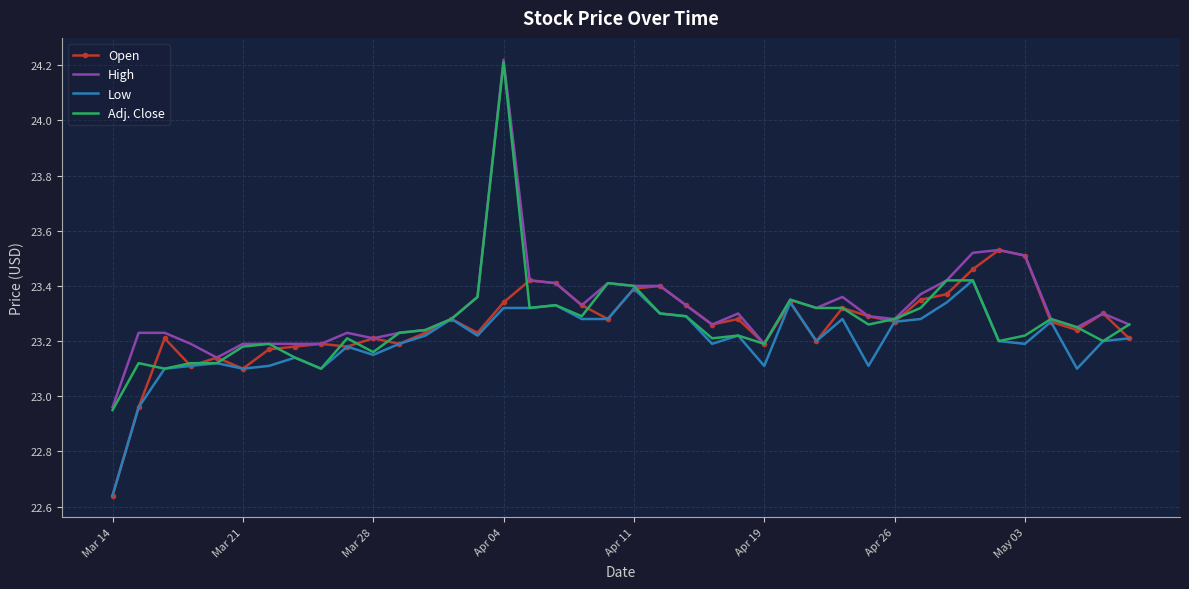

List the series in order of their peak value, highest first.

High, Adj. Close, Open, Low